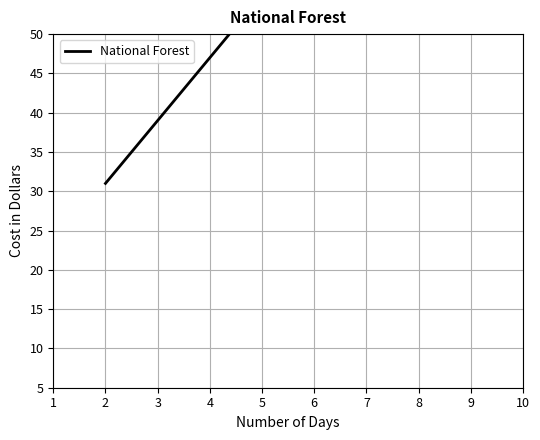

Which category has the highest value across all series?

6